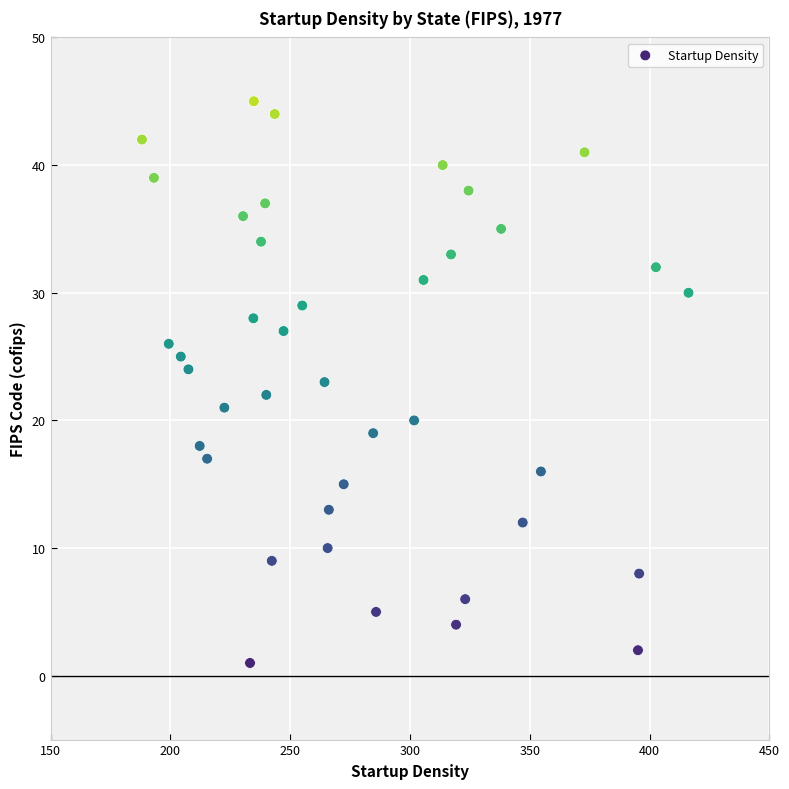

What is the range of Y values (max minus min)?

44